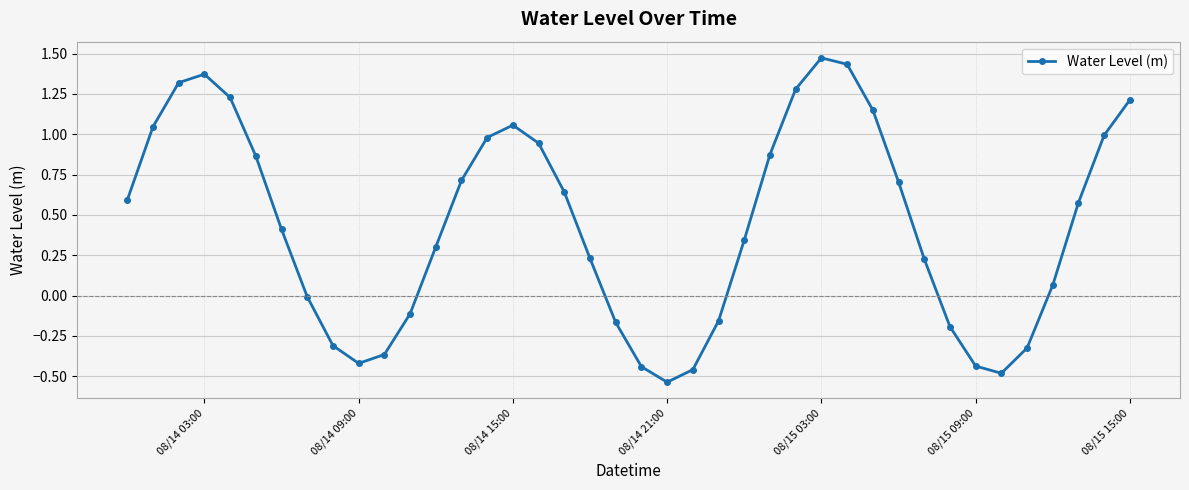

How many interior local valleys (lower than both neighbors) does the data have?

3